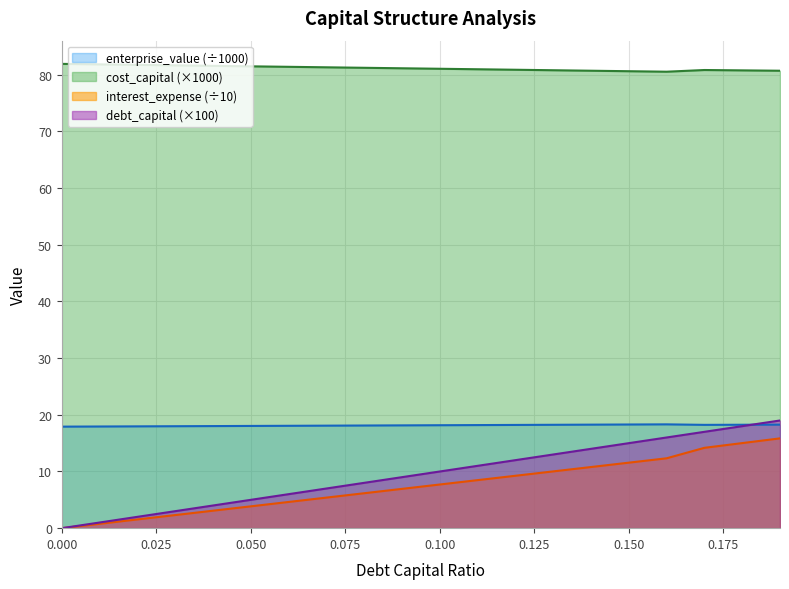

The debt_capital series shows 6.0 at 0.13. True or false?

False